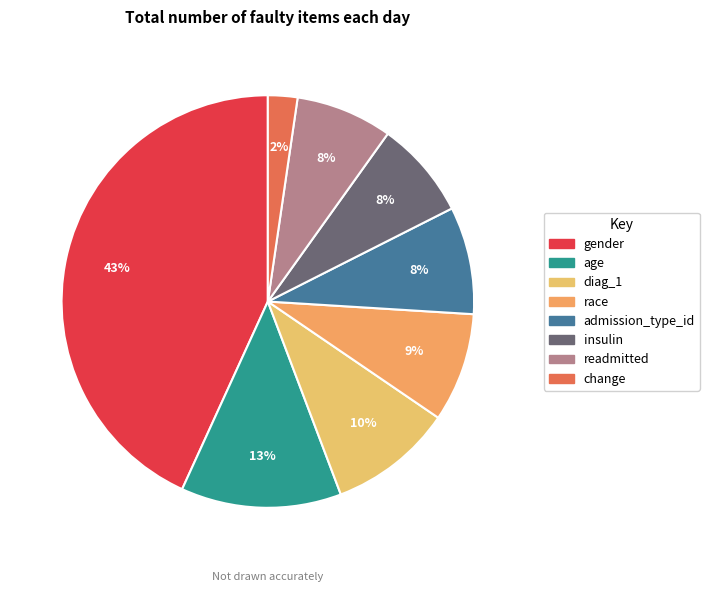

How many slices are in this pie chart?

8